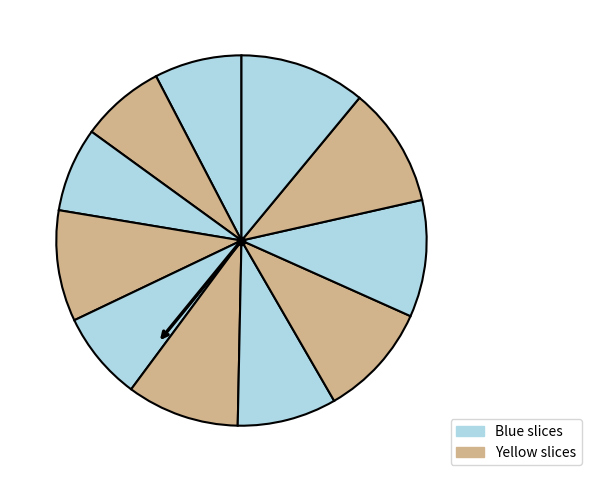

How many segments does this pie chart have?

11